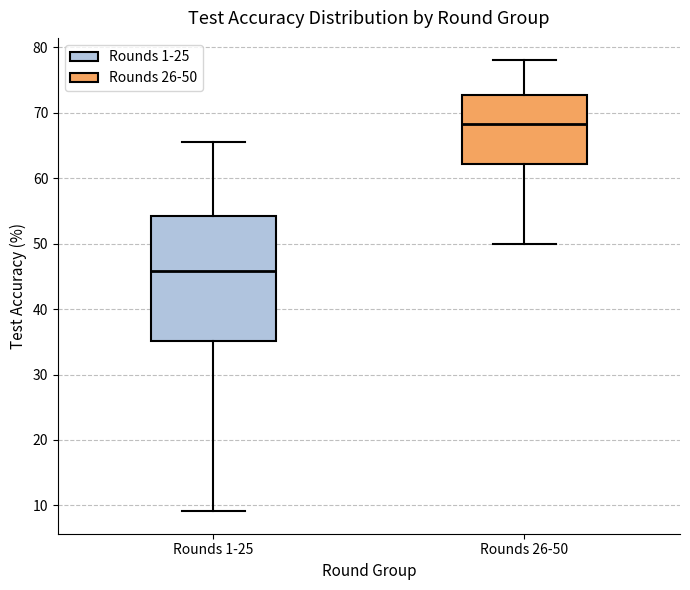

Reading left to right, transcribe this box plot: for each box, give where its median line is, the range the box spans, and where its two whiskers end, as read against the y-axis. The values are not printed on the chart, so give them approximately, as read against the axis.

Rounds 1-25: median 46, box 35 to 54, whiskers 9 to 66
Rounds 26-50: median 68, box 62 to 73, whiskers 50 to 78